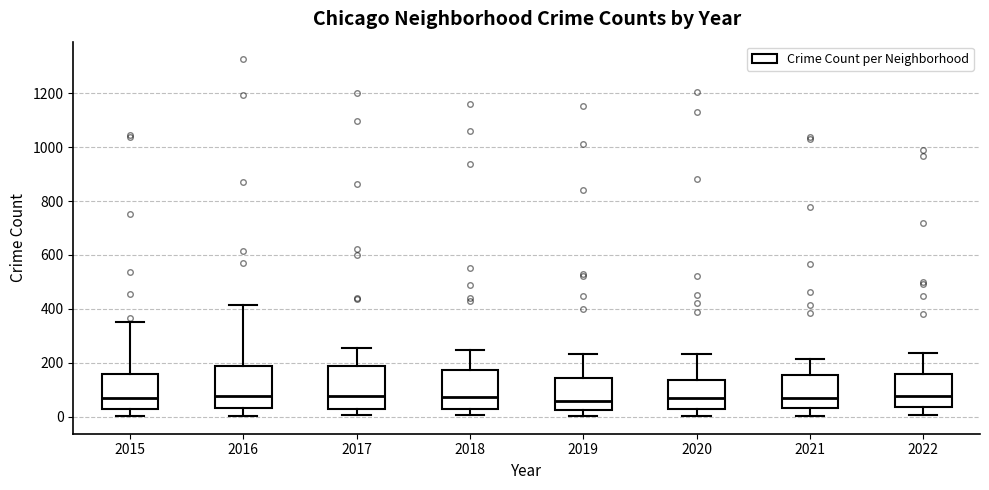

Reading left to right, read every box against the y-axis: the position of its median line, the range the box covers, and the ends of its whiskers. The values are not printed on the chart, so give them approximately, as read against the axis.

2015: median 60, box 20 to 160, whiskers 0 to 360
2016: median 80, box 40 to 180, whiskers 0 to 420
2017: median 80, box 40 to 180, whiskers 0 to 260
2018: median 80, box 20 to 180, whiskers 0 to 240
2019: median 60, box 20 to 140, whiskers 0 to 240
2020: median 60, box 20 to 140, whiskers 0 to 240
2021: median 60, box 40 to 160, whiskers 0 to 220
2022: median 80, box 40 to 160, whiskers 0 to 240